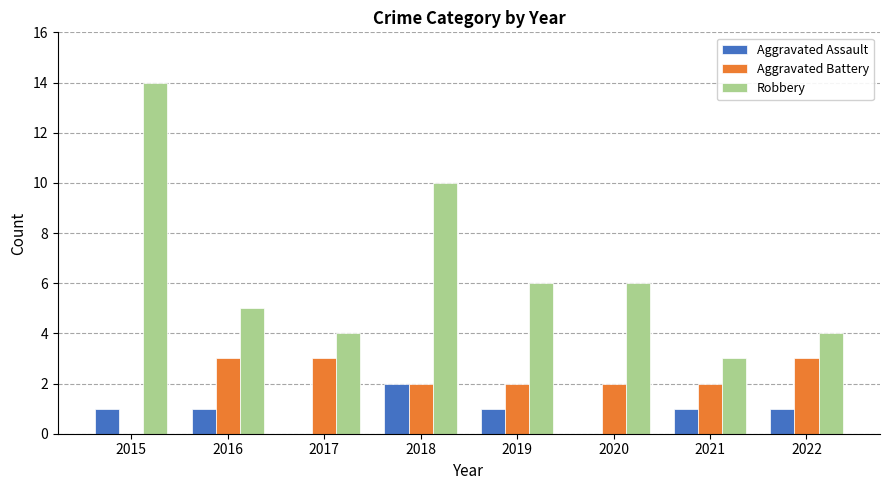

What is the approximate value of Aggravated Battery at 2016?

3